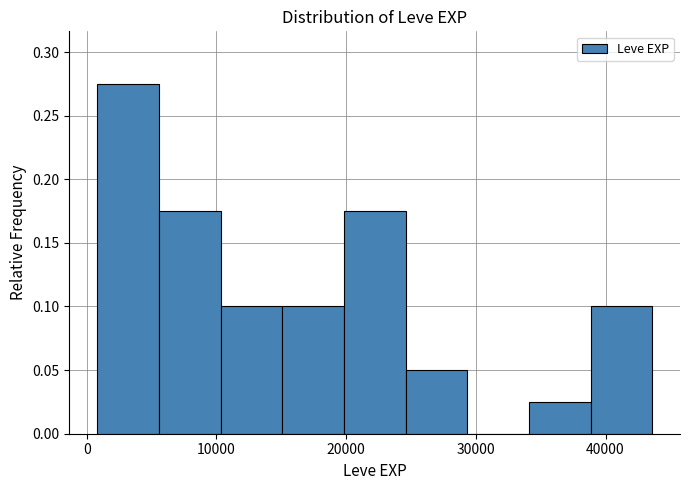

Reading left to right, transcribe this chart: for each bar, give the range it covers on the x-axis and its height. Neither the bar edges nor the heights are printed on the chart, so give them approximately, as read against the axes.

1000 to 6000: 0.275
6000 to 10000: 0.175
10000 to 15000: 0.100
15000 to 20000: 0.100
20000 to 25000: 0.175
25000 to 29000: 0.050
29000 to 34000: 0
34000 to 39000: 0.025
39000 to 44000: 0.100